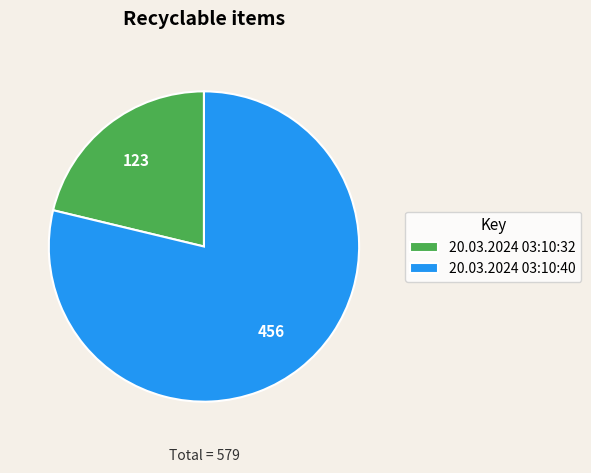

Between 20.03.2024 03:10:32 and 20.03.2024 03:10:40, which is larger?

20.03.2024 03:10:40